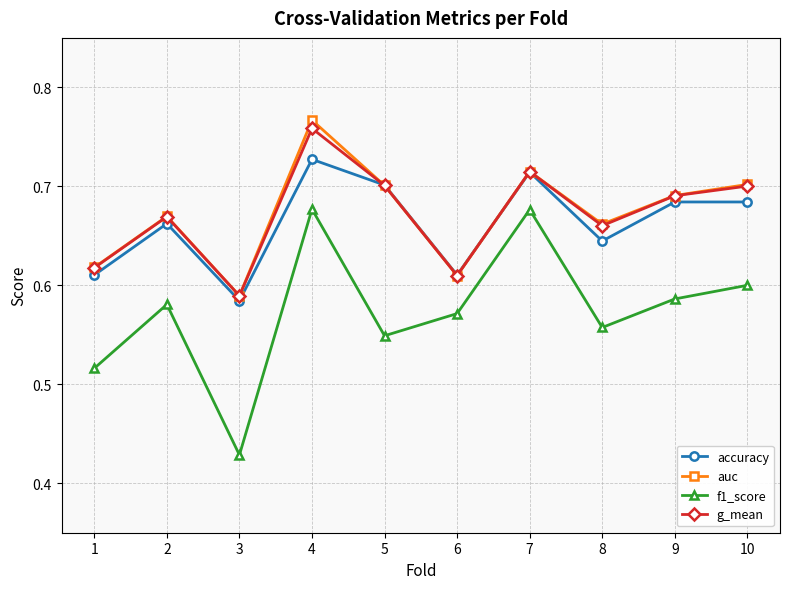

How many accuracy values are between 0 and 1?

10